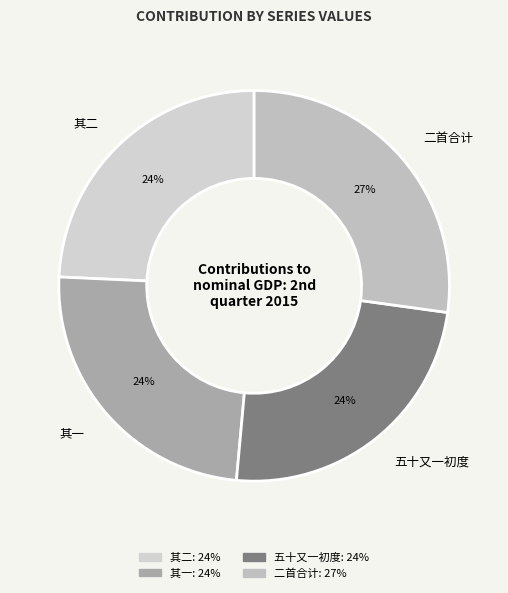

Does 其一 represent more than half of the total?

No